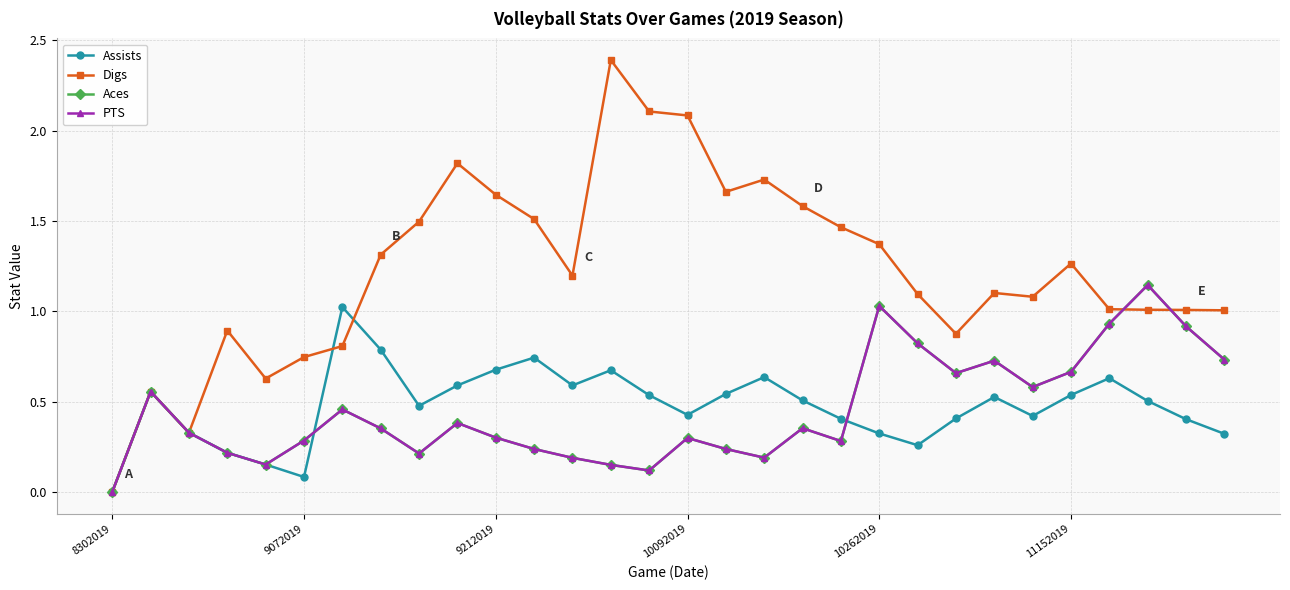

Does the chart have visible grid lines?

Yes